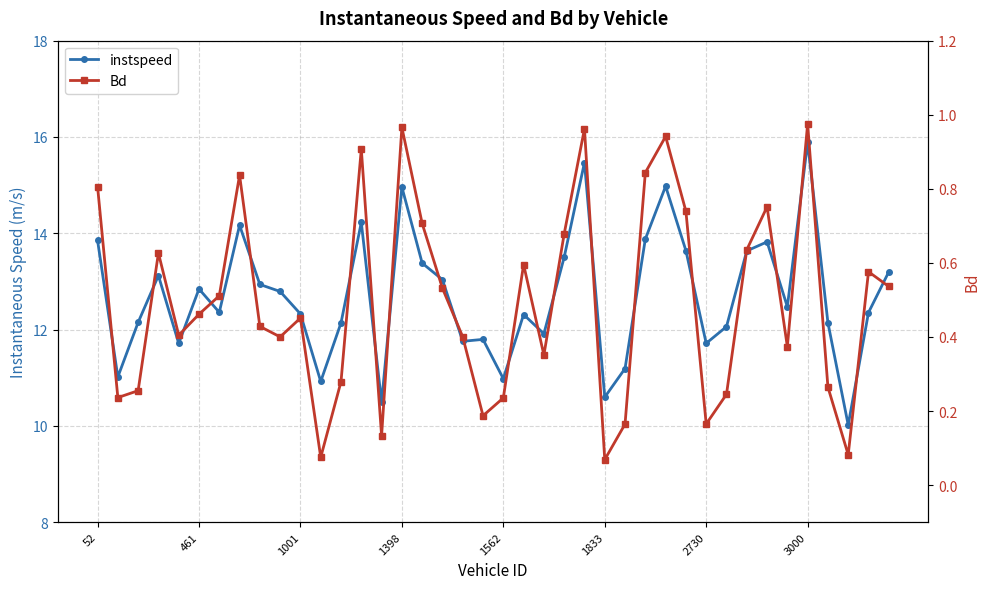

Which series has the largest total across all categories?

instspeed